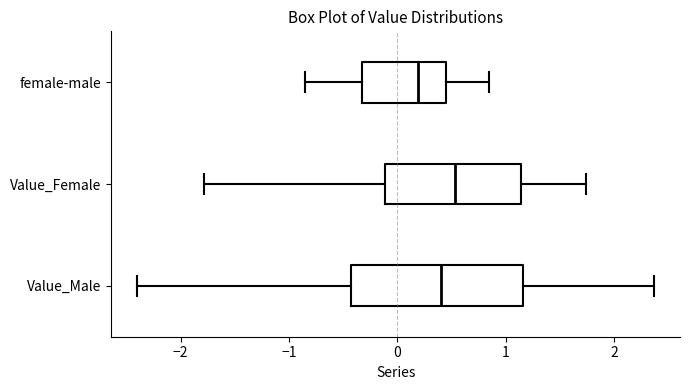

Which box has the furthest to the left median line?

female-male